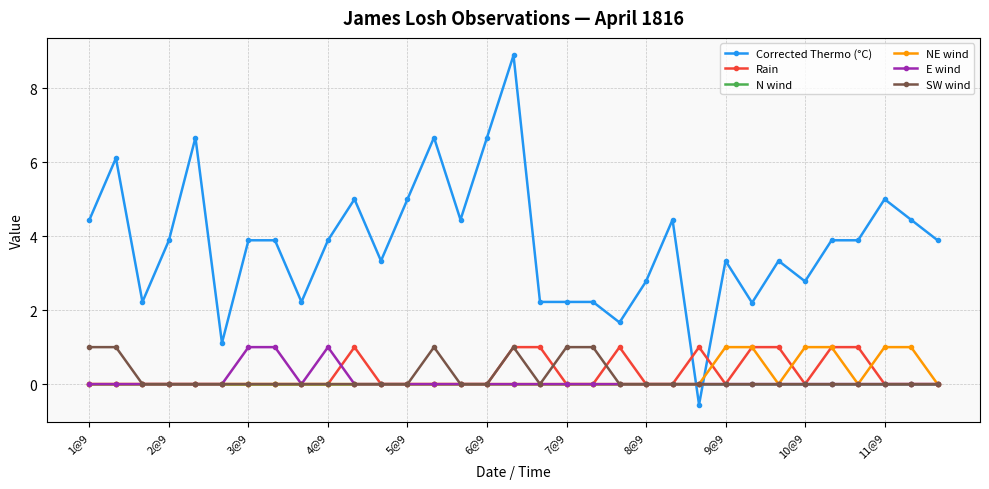

What is the value of the Corrected Thermo (°C) point at the 2nd from the left?

6.1